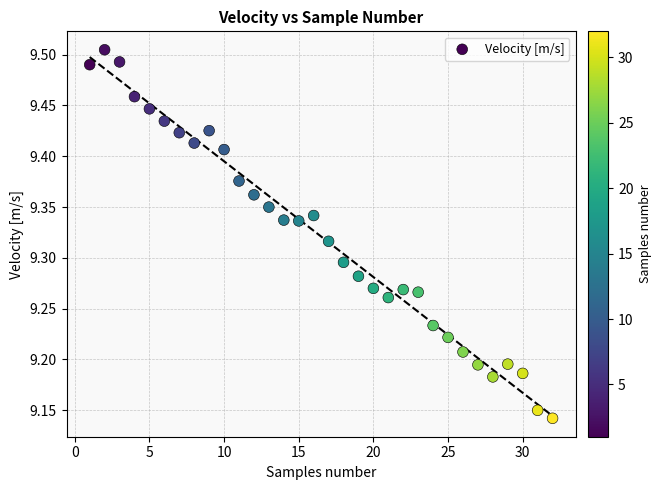

What is the range of Y values (max minus min)?

0.4